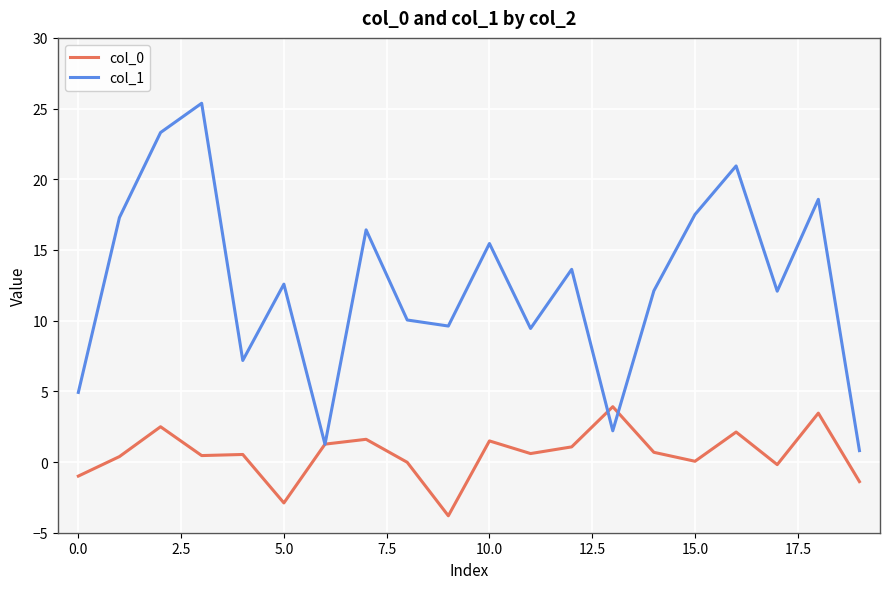

At how many categories does at least one series exceed 2?

18